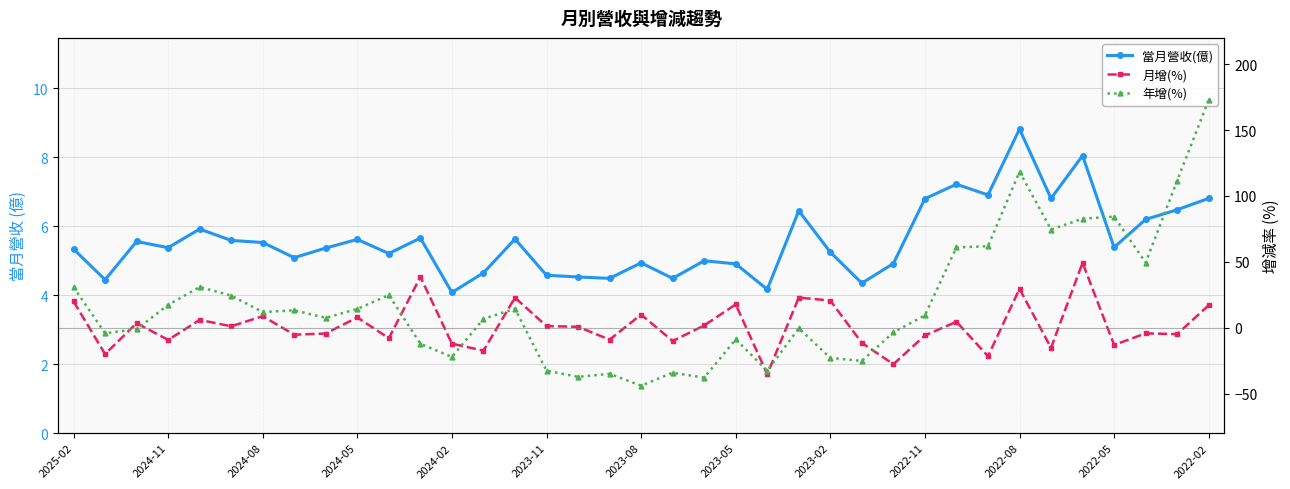

In 年增(%), how many points are lower than both neighbors (excluding endpoints)?

11